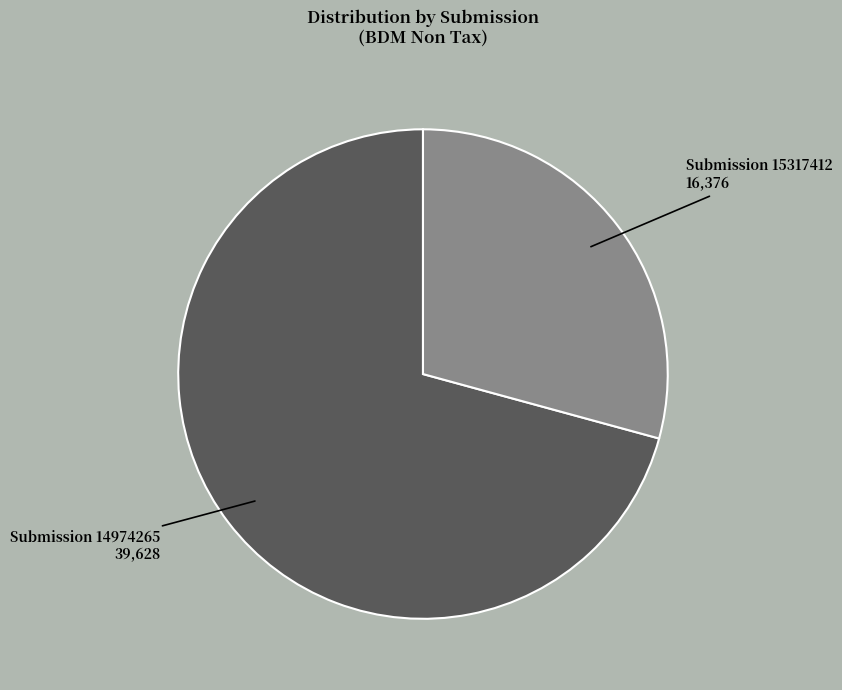

Is there any slice that represents more than half of the pie?

Yes